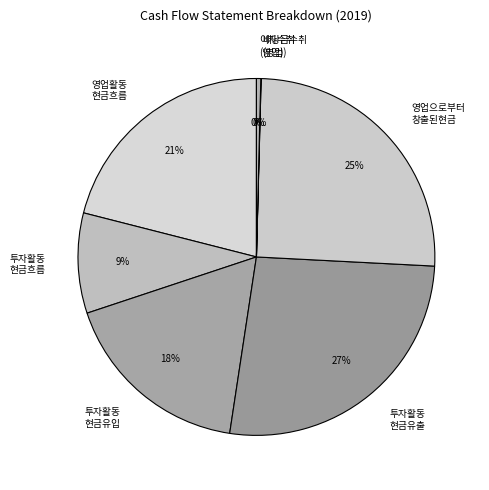

Is the sum of 투자활동 현금흐름 and 영업활동 현금흐름 greater than half?

No